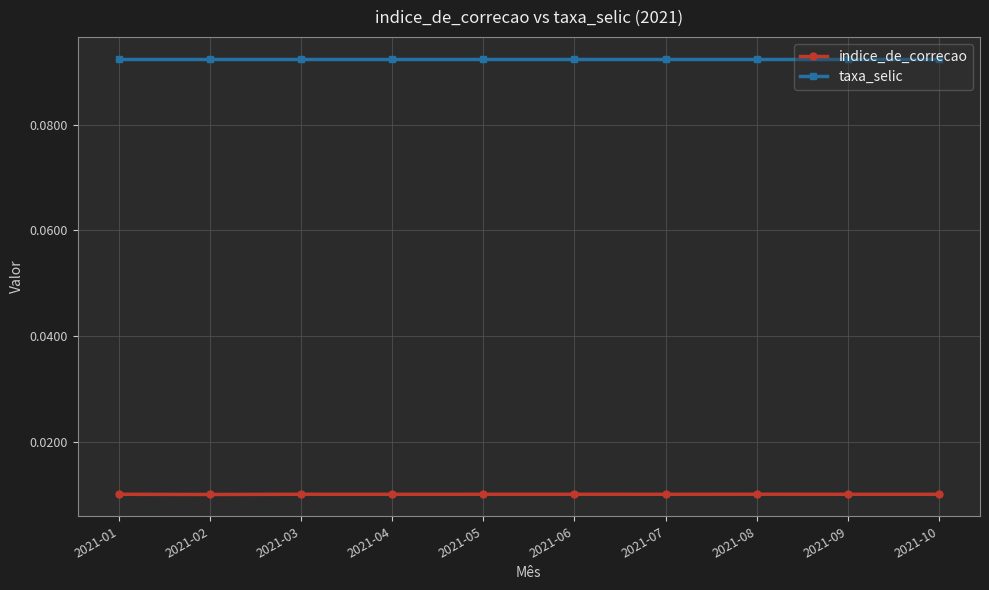

How many series are shown in this chart?

2